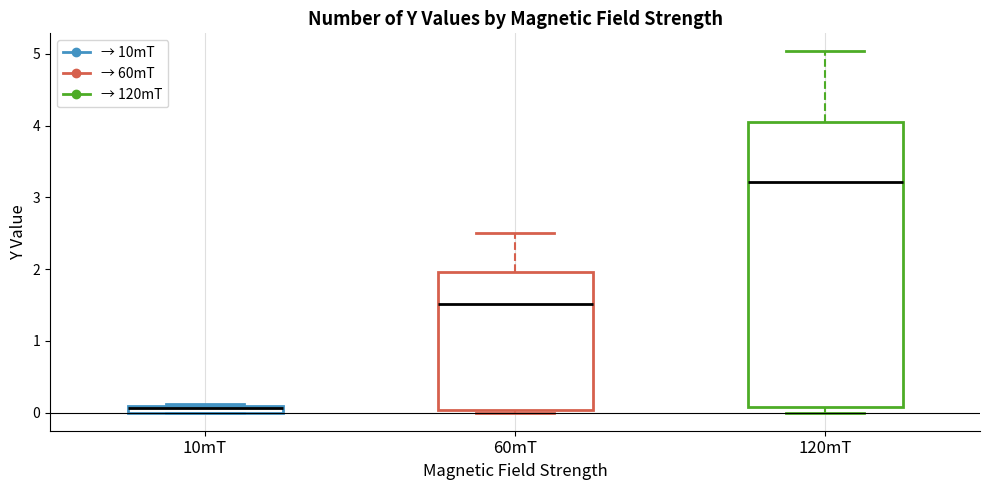

Which box is the tallest, from its lower edge to its upper edge?

120mT